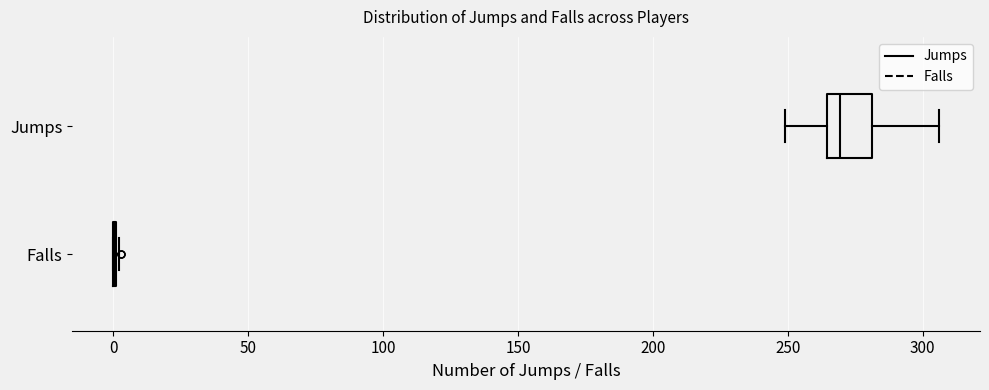

Comparing the boxes themselves (not the whiskers), which one is the widest?

Jumps